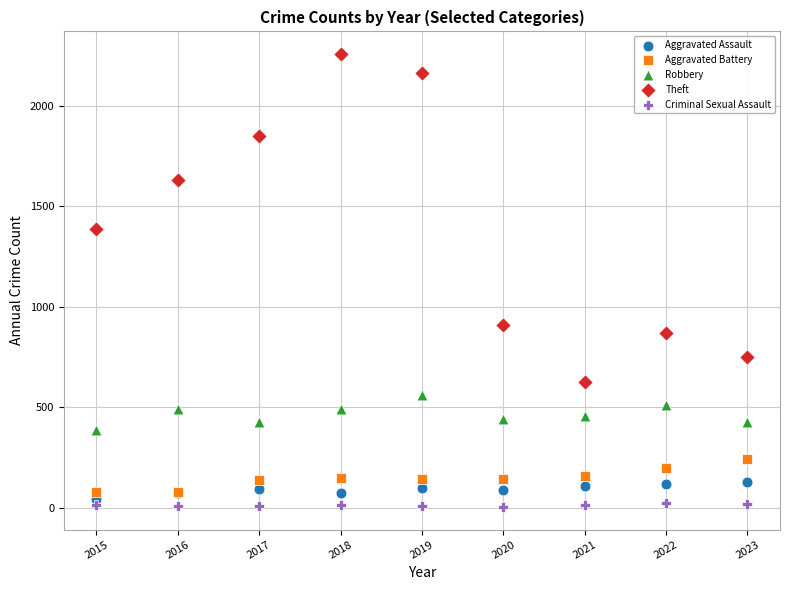

Which series contains the lowest Y value?

Criminal Sexual Assault